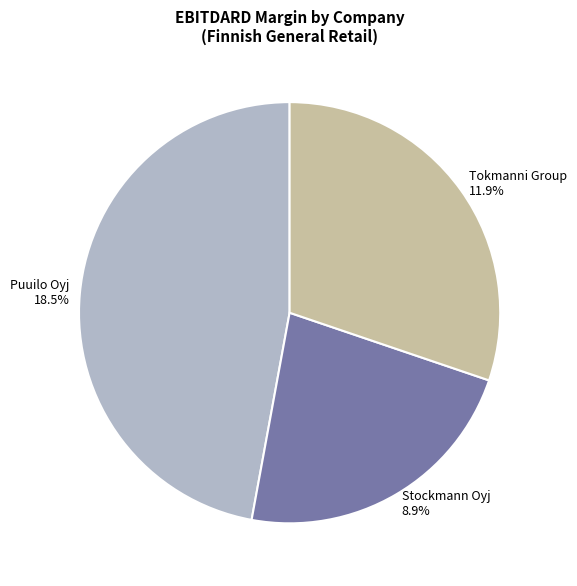

Does Stockmann Oyj Abp (HLSE:STOCKA) represent more than half of the total?

No